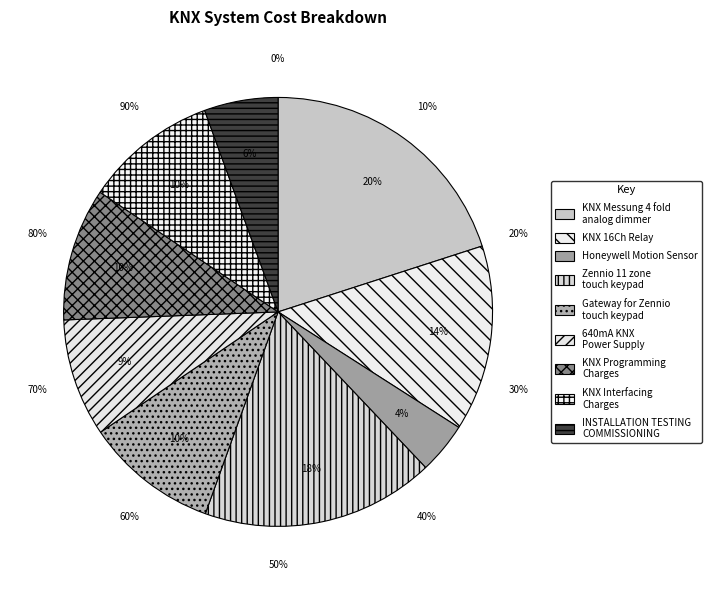

To the nearest percent, what is the average slice percentage?

11%